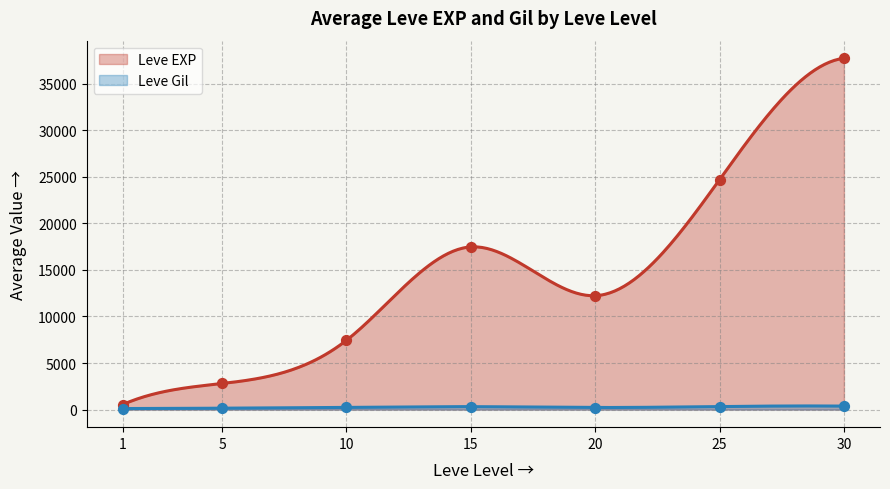

At which category is the sum across all series the highest?

30